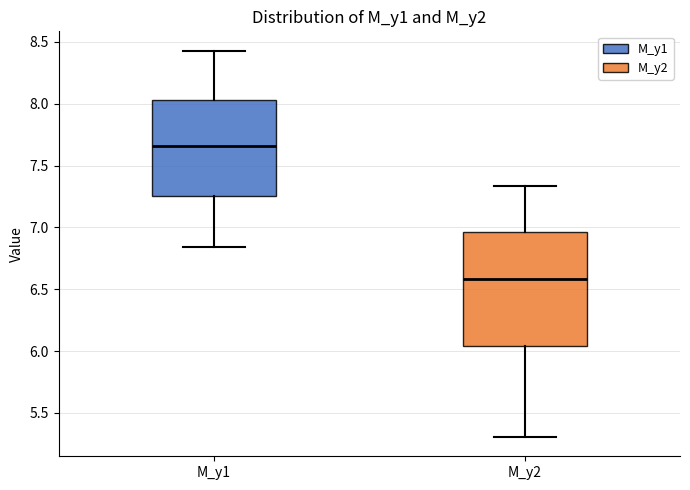

Reading left to right, read every box against the y-axis: the position of its median line, the range the box covers, and the ends of its whiskers. The values are not printed on the chart, so give them approximately, as read against the axis.

M_y1: median 7.65, box 7.25 to 8.05, whiskers 6.85 to 8.45
M_y2: median 6.60, box 6.05 to 6.95, whiskers 5.30 to 7.35